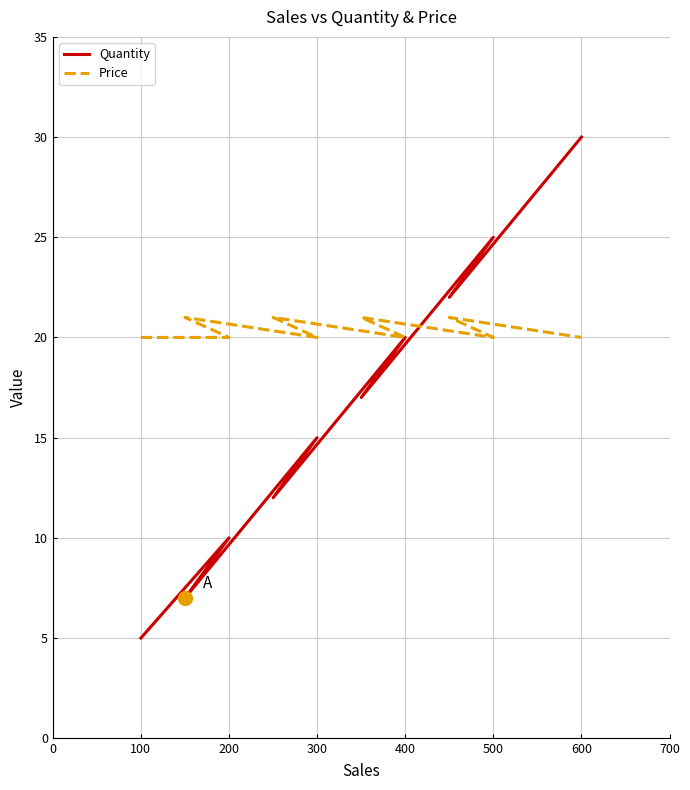

How many values in the Quantity series are below 17?

5